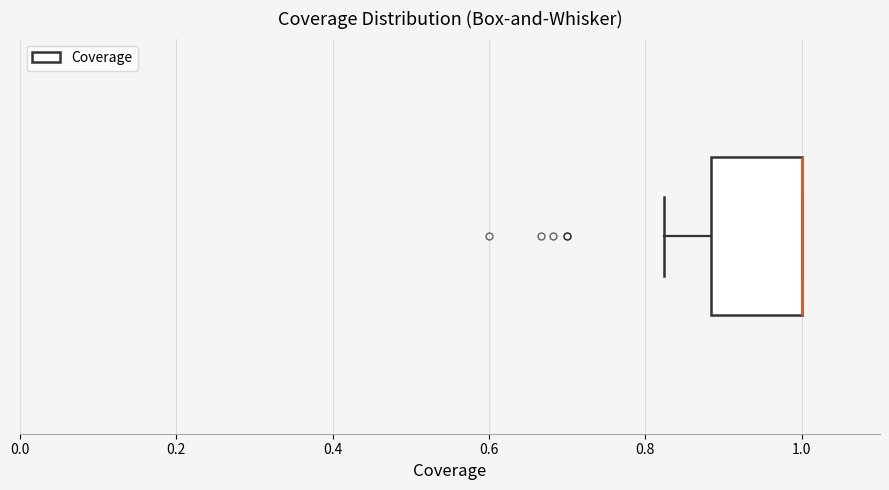

Where does the left whisker of the box end on the x-axis? The values are not printed on the chart, so give them approximately, as read against the axis.

0.82